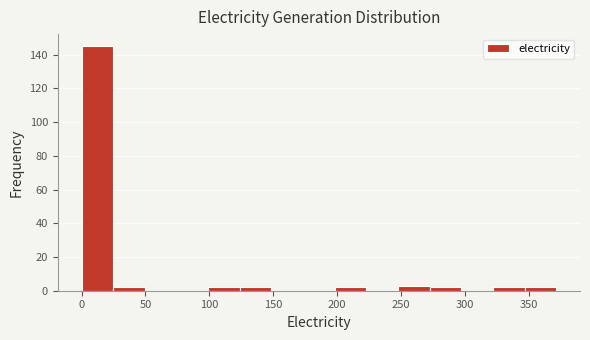

What is the height of the bar covering 0 to 25 on the x-axis? Neither the bar edges nor the heights are printed on the chart, so give them approximately, as read against the axes.

146